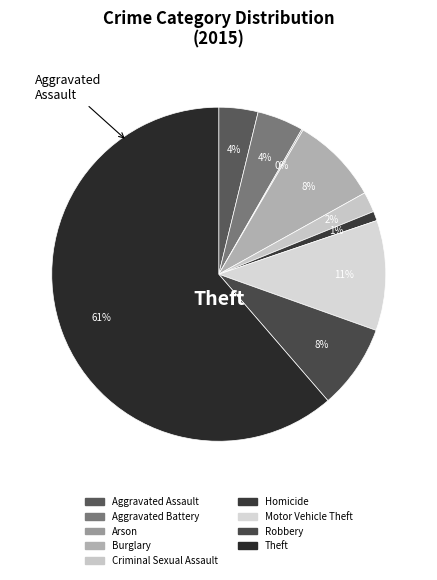

What is the largest slice in the pie chart?

Theft